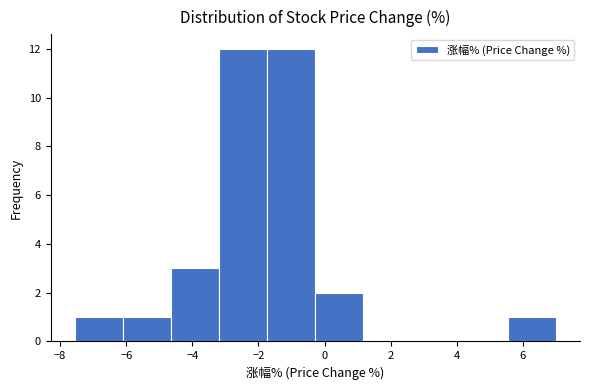

Reading left to right, transcribe this chart: for each bar, give the range it covers on the x-axis and its height. Neither the bar edges nor the heights are printed on the chart, so give them approximately, as read against the axes.

-7.6 to -6.2: 1
-6.2 to -4.6: 1
-4.6 to -3.2: 3
-3.2 to -1.8: 12
-1.8 to -0.2: 12
-0.2 to 1.2: 2
1.2 to 2.6: 0
2.6 to 4.0: 0
4.0 to 5.6: 0
5.6 to 7.0: 1